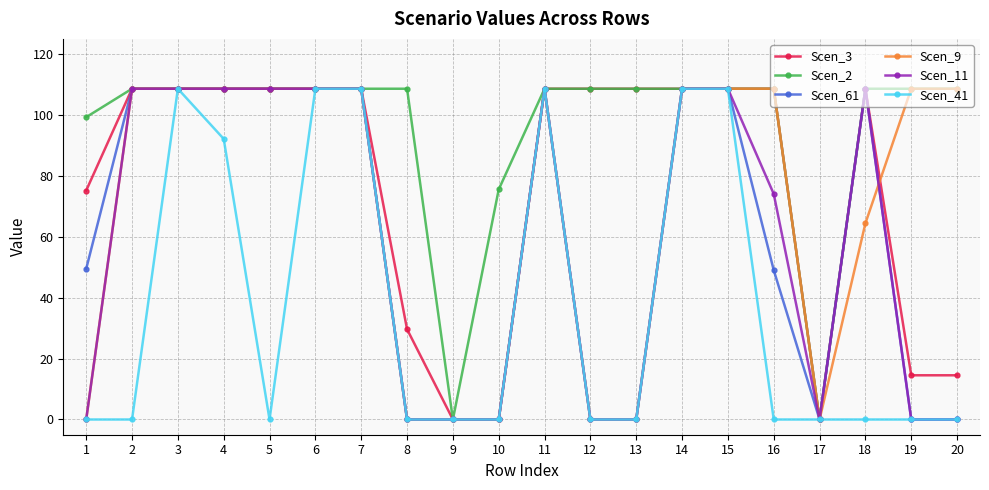

The value of Scen_9 at 5 is 108.6. True or false?

True